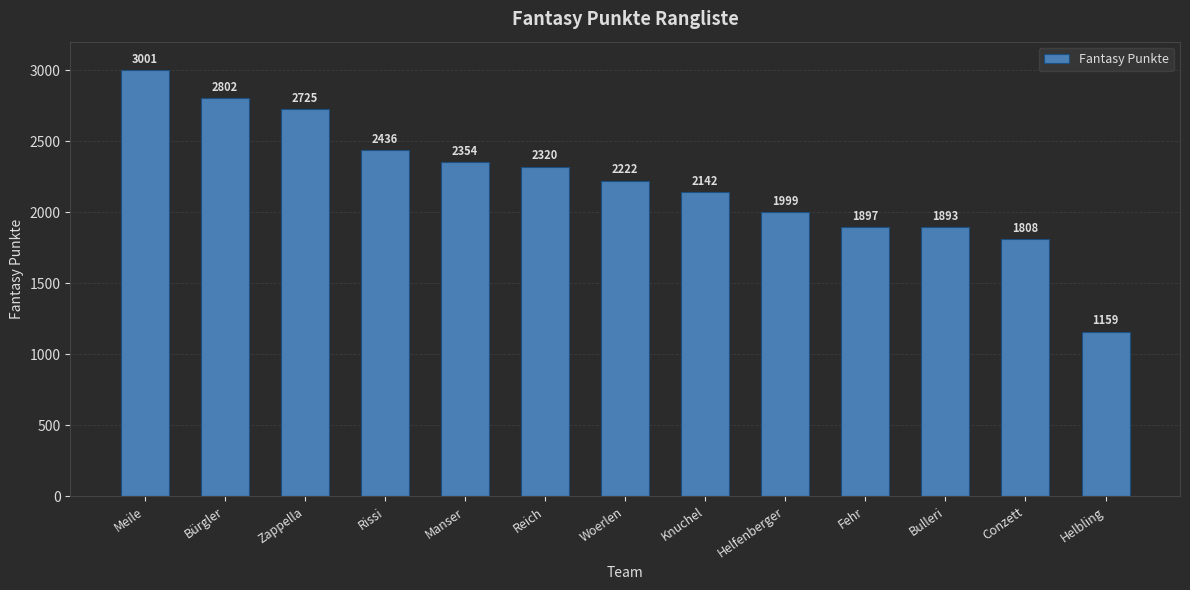

How many series are shown in this chart?

1